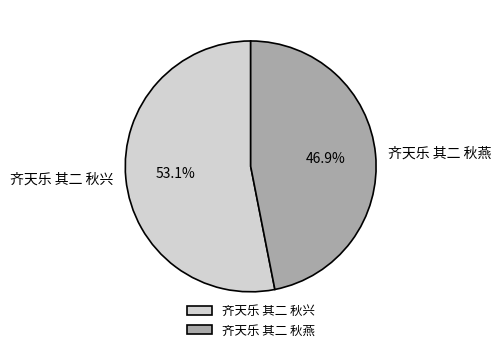

Is 齐天乐 其二 秋兴 the majority of the pie?

Yes